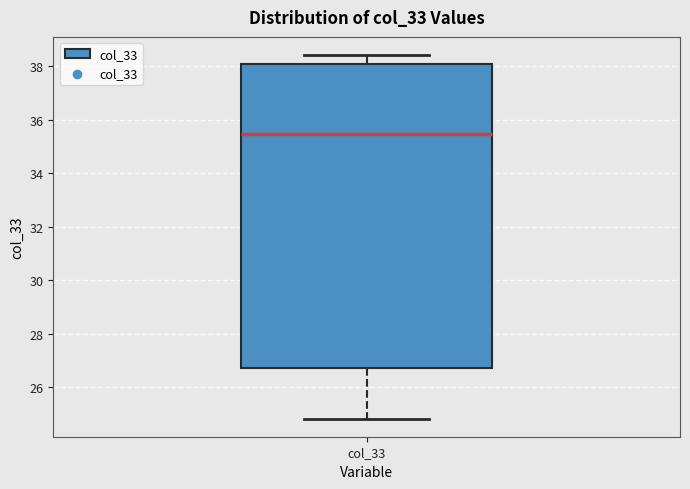

Read this box plot against the y-axis: the position of the median line, the range covered by the box, and the ends of both whiskers. The values are not printed on the chart, so give them approximately, as read against the axis.

median 35.4, box 26.8 to 38.0, whiskers 24.8 to 38.4